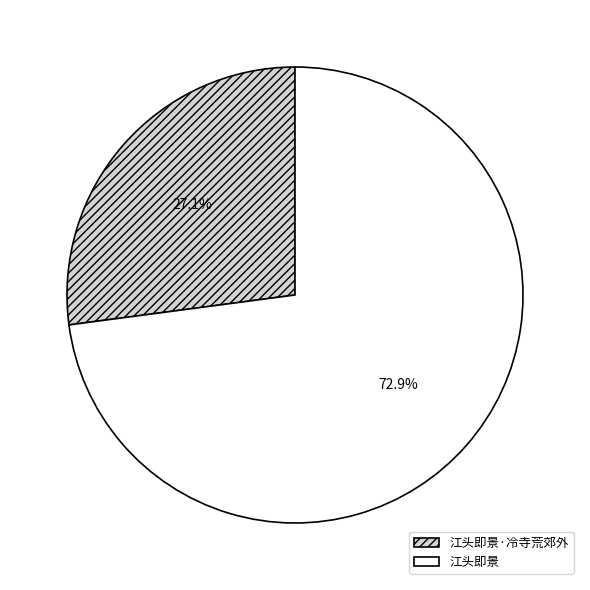

Does 江头即景 represent more than half of the total?

Yes